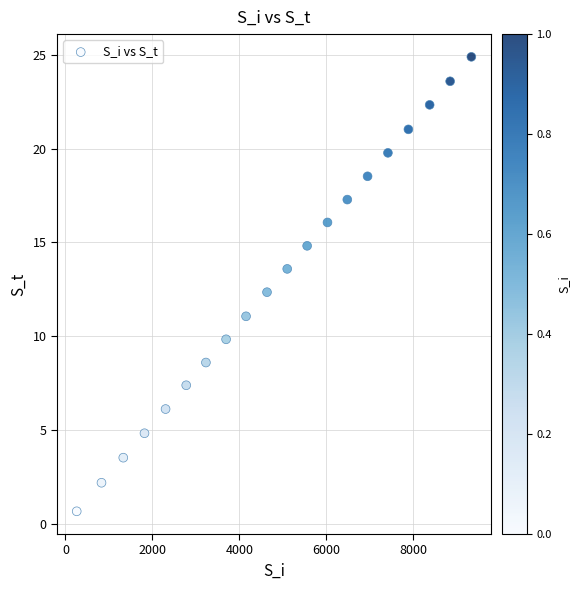

What is the range of X values (max minus min)?

9077.0